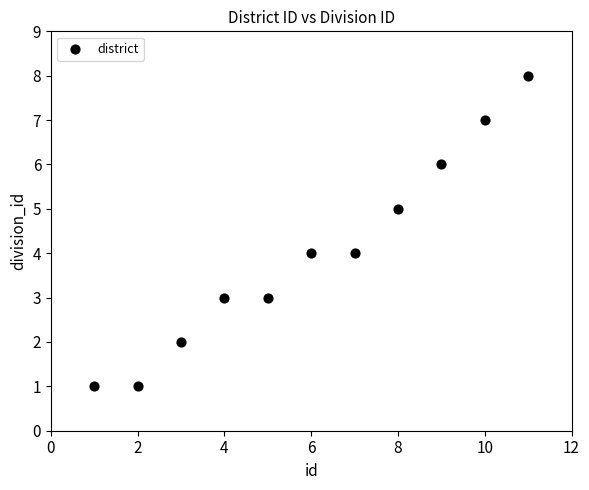

What is the average Y value?

4